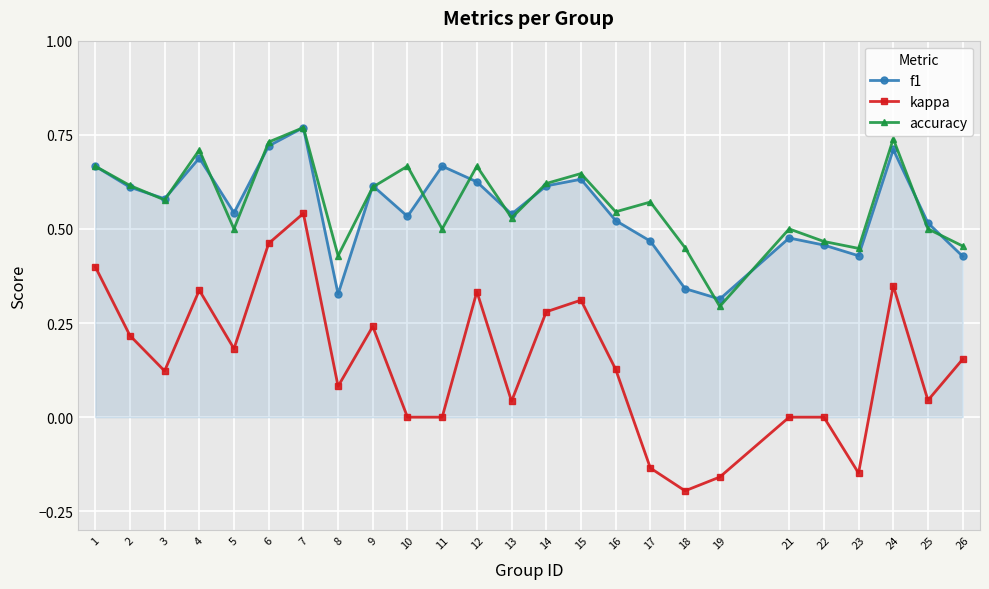

Which series has the largest total across all categories?

accuracy